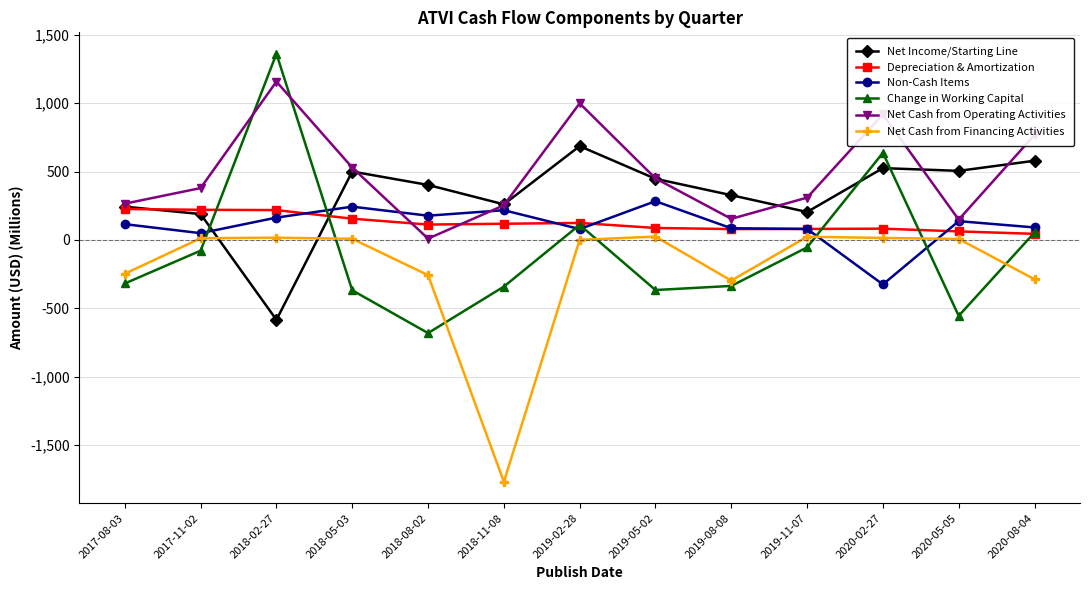

What is the maximum value shown in the chart?

1362